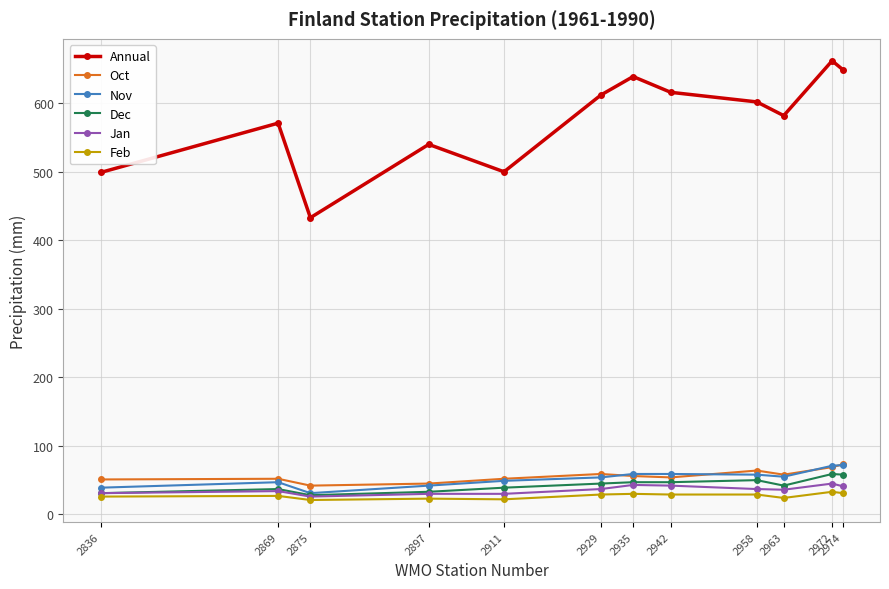

True or false: Feb and Oct intersect in this chart.

False